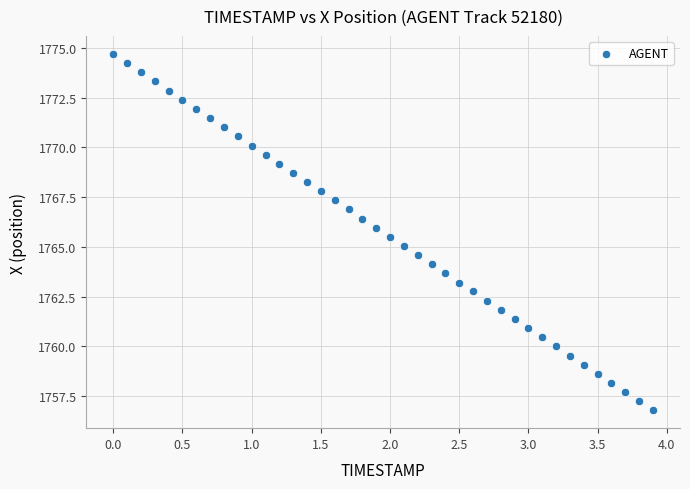

What is the range of Y values (max minus min)?

17.9